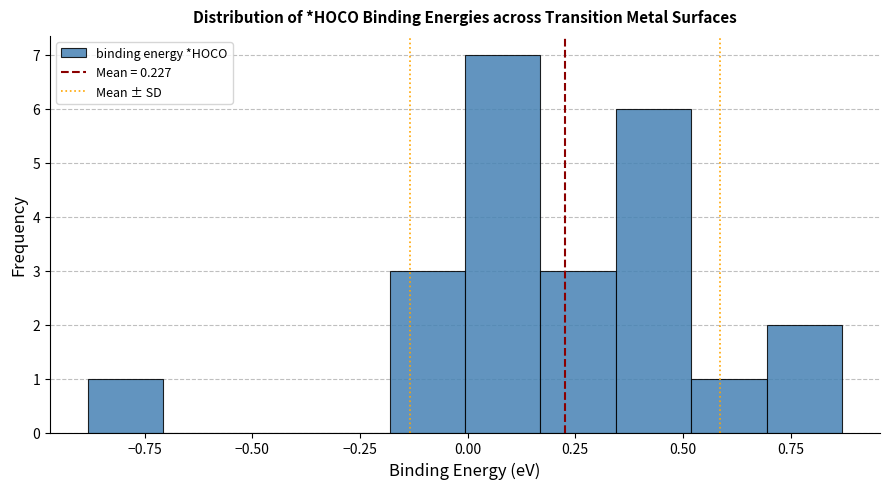

Around what value on the x-axis is the tallest bar? Give the approximate position of its centre, as read against the axis.

0.10